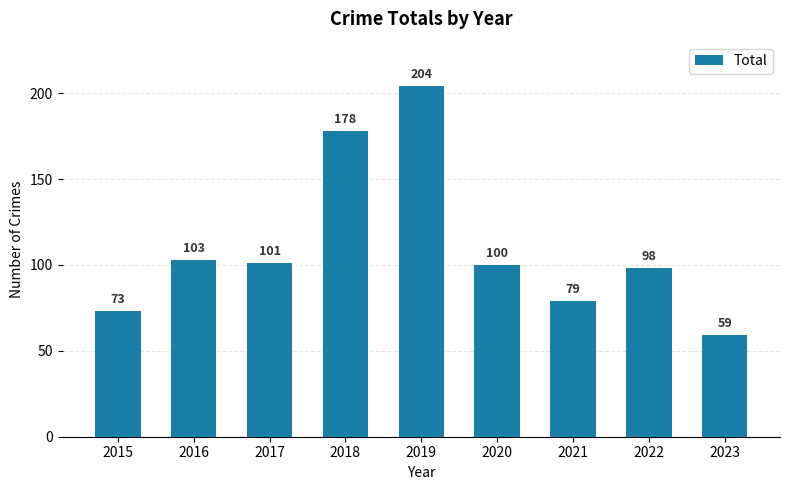

Reading left to right, transcribe all the data shown in this chart.

73	103	101	178	204	100	79	98	59